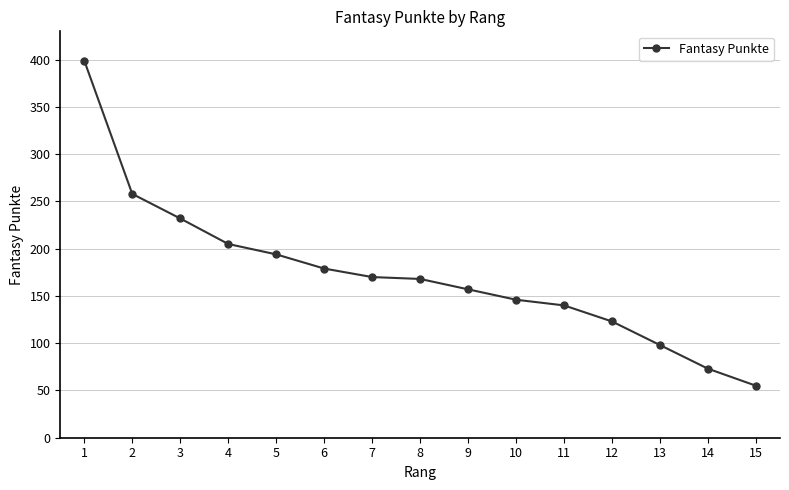

What is the minimum value shown in the chart?

55